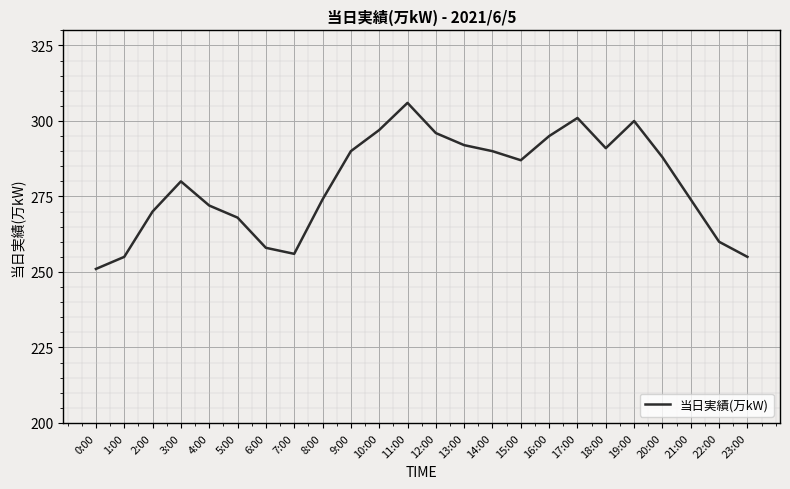

What is the difference between the maximum and minimum values?

55